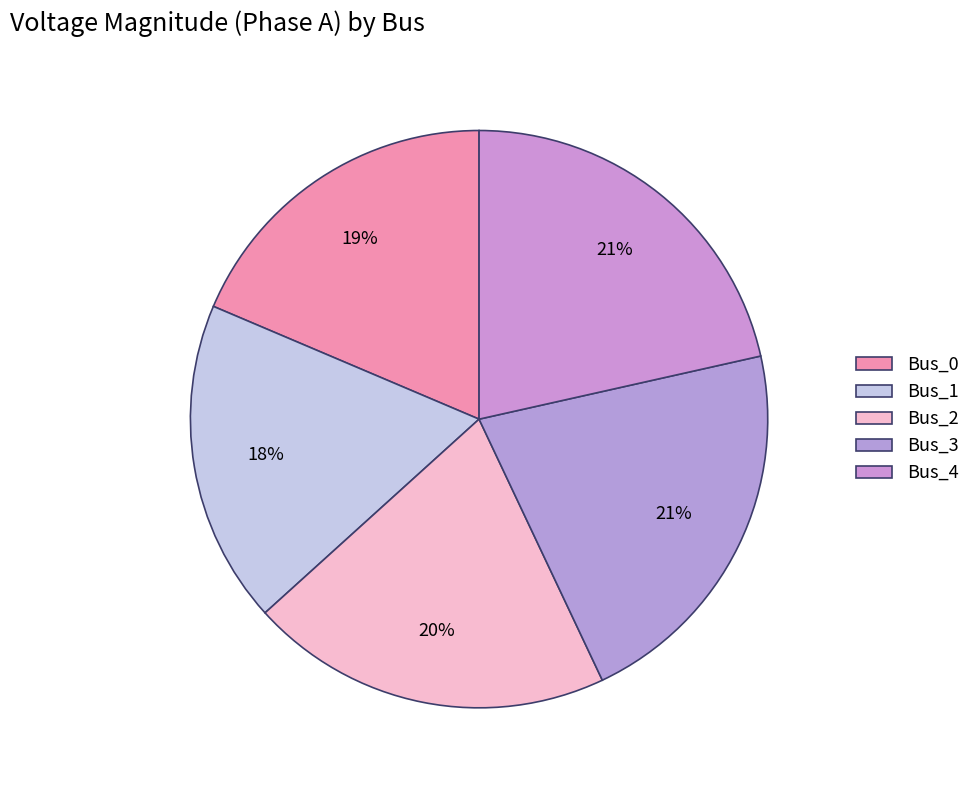

To the nearest percent, what is the combined percentage of Bus_3 and Bus_4?

43%